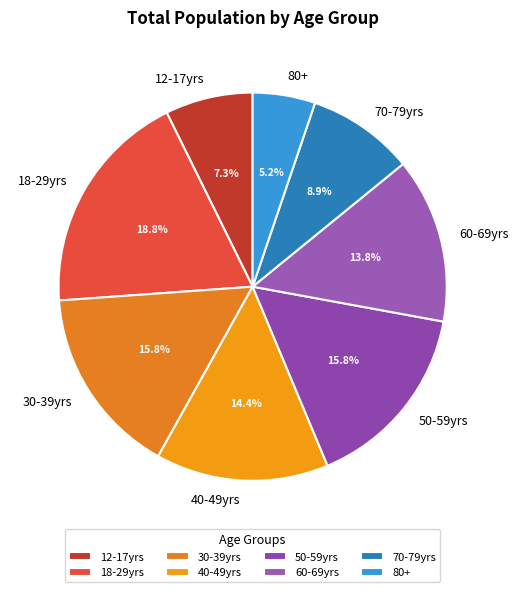

Is it true that 50-59yrs is 16% of the pie?

True